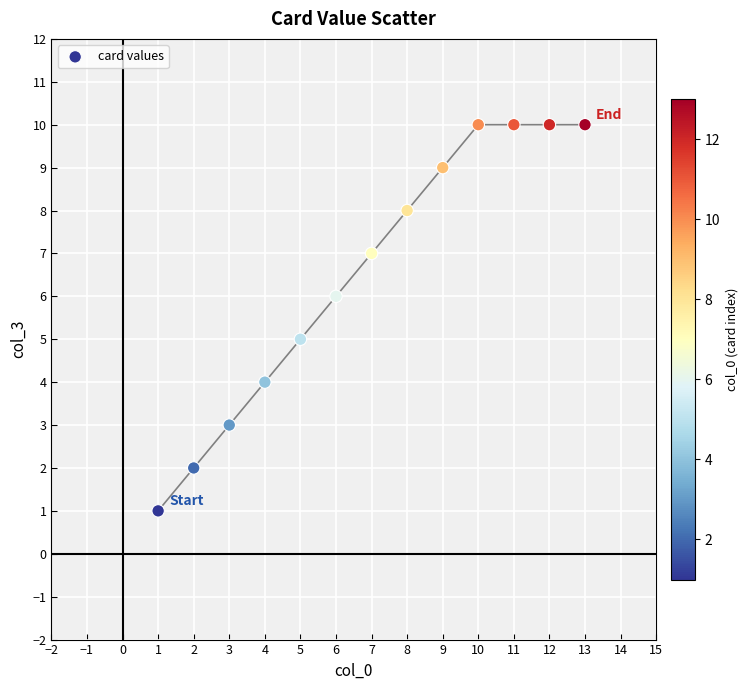

What is the range of Y values (max minus min)?

9